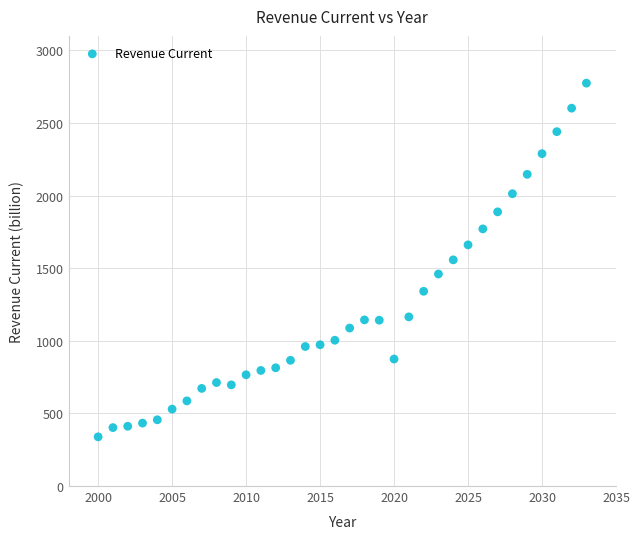

What is the range of Y values (max minus min)?

2435.8